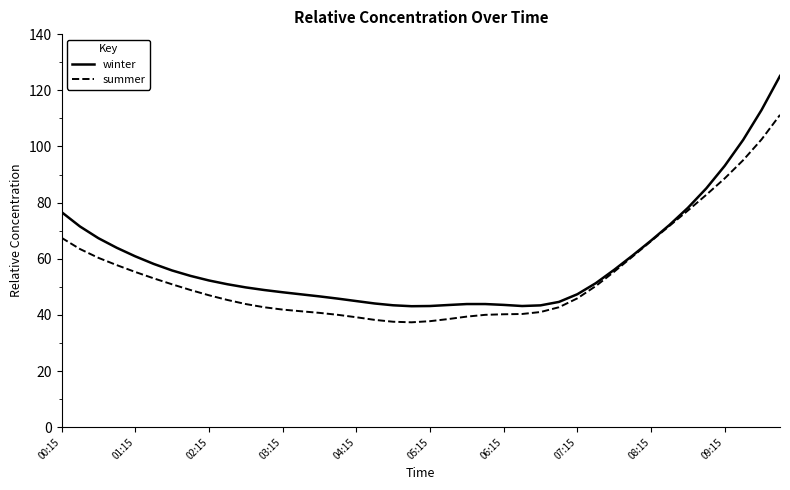

Which series has the largest range (max minus min)?

winter